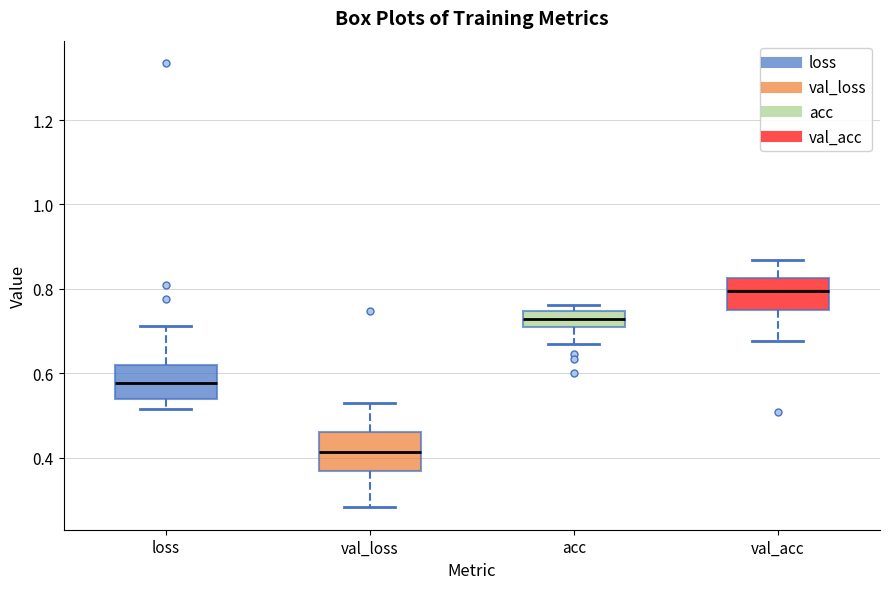

Reading left to right, read every box against the y-axis: the position of its median line, the range the box covers, and the ends of its whiskers. The values are not printed on the chart, so give them approximately, as read against the axis.

loss: median 0.58, box 0.54 to 0.62, whiskers 0.52 to 0.72
val_loss: median 0.42, box 0.36 to 0.46, whiskers 0.28 to 0.54
acc: median 0.72 (inside the box), box 0.72 to 0.74, whiskers 0.66 to 0.76
val_acc: median 0.80, box 0.74 to 0.82, whiskers 0.68 to 0.86